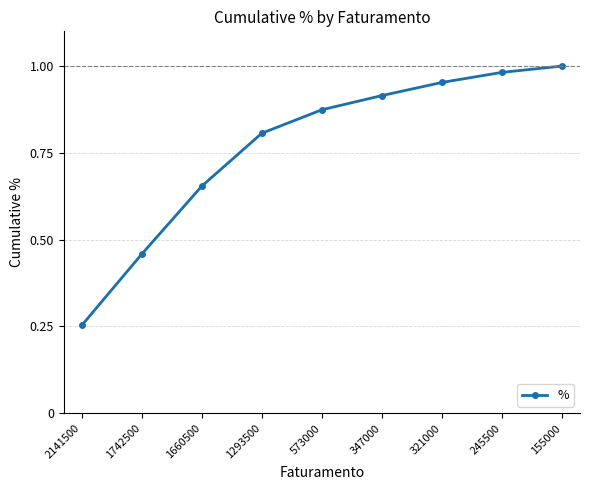

Which label corresponds to the smallest value in the chart?

2141500